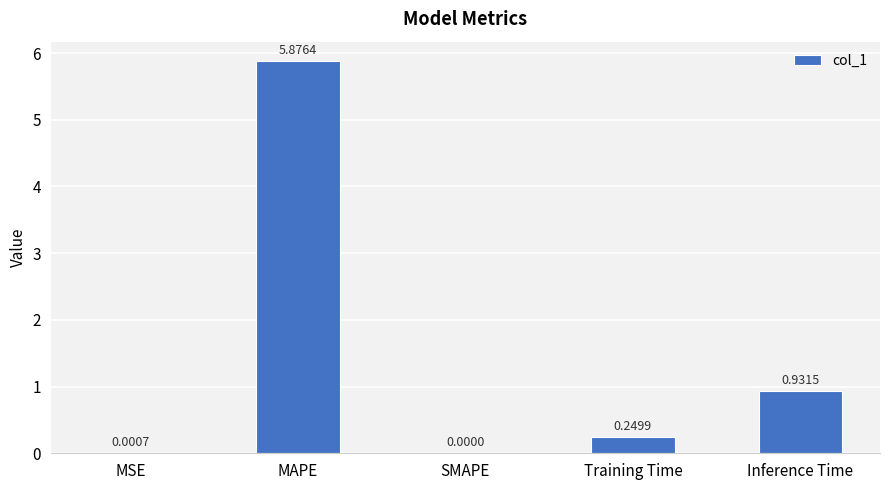

Which category has the highest value across all series?

MAPE